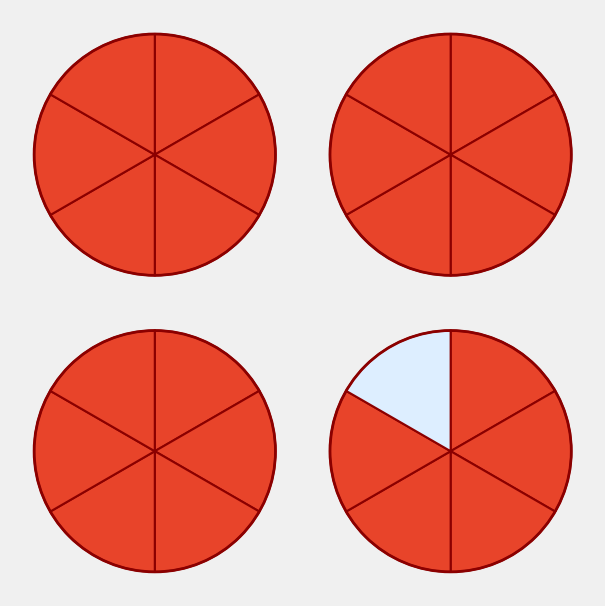

Between 1 and 2, which is larger?

1